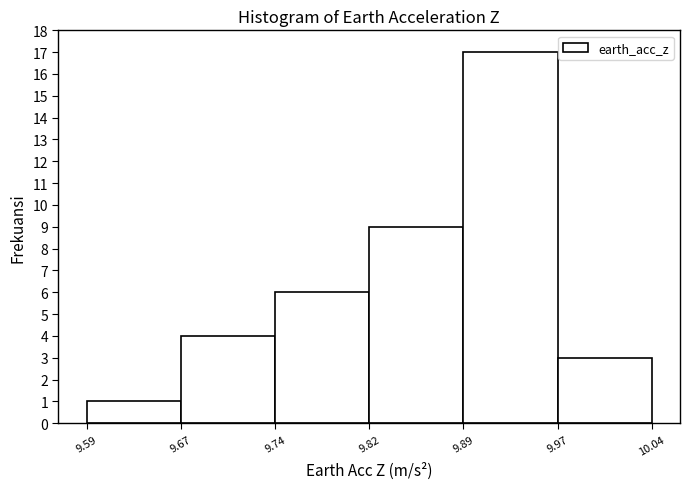

Reading left to right, list every bar in this chart as the range it spans on the x-axis followed by its height. The values are not printed on the chart, so give them approximately, as read against the axis.

9.59 to 9.67: 1
9.67 to 9.74: 4
9.74 to 9.82: 6
9.82 to 9.89: 9
9.89 to 9.97: 17
9.97 to 10.04: 3